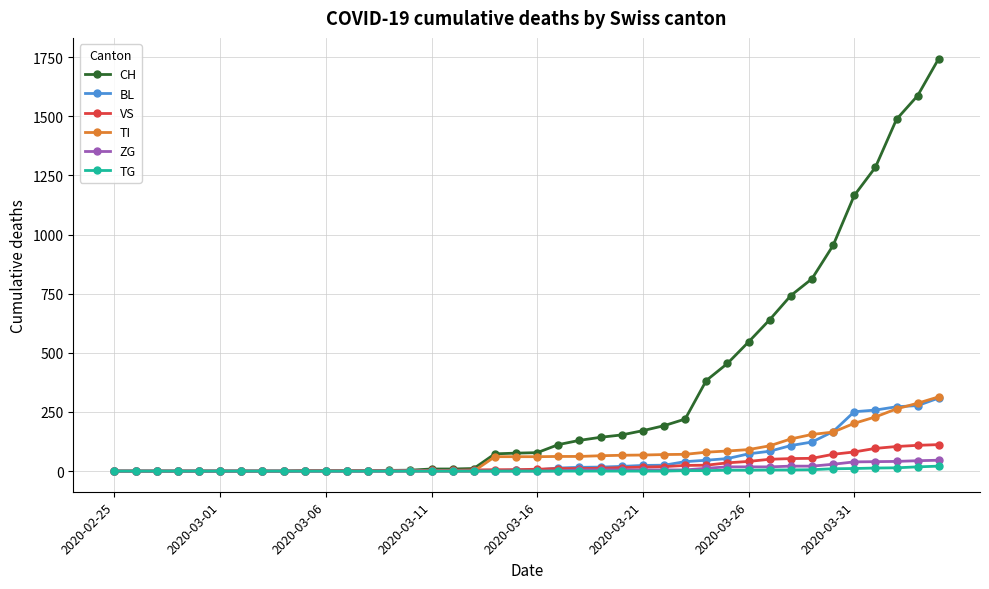

Which series has the largest total across all categories?

CH